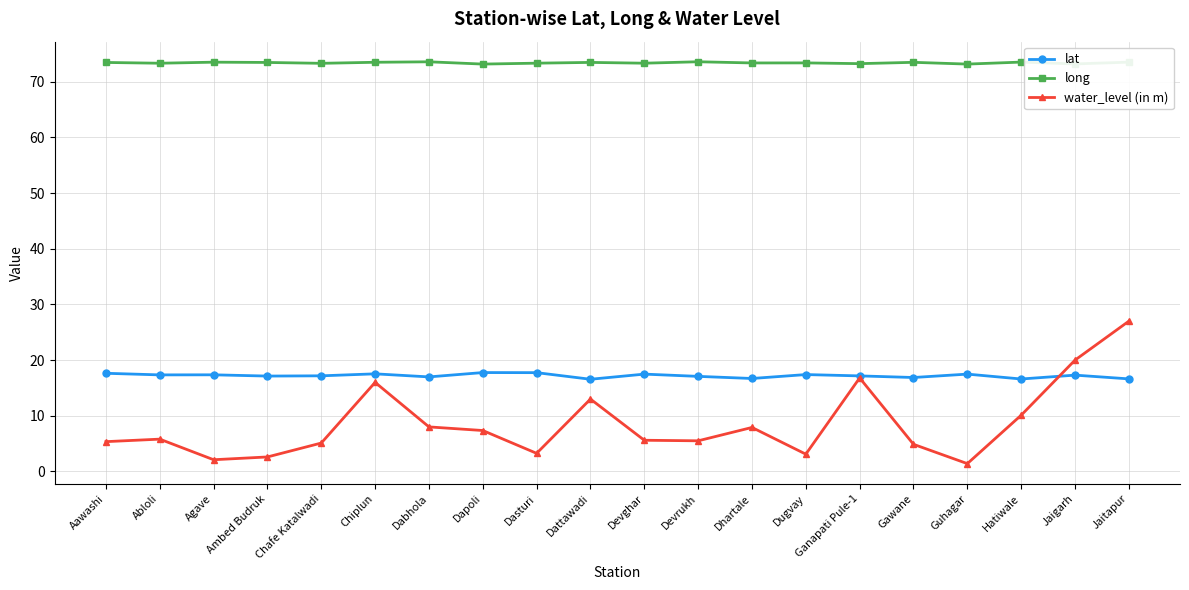

What is the difference between the second highest and second lowest values in the lat series?

1.1